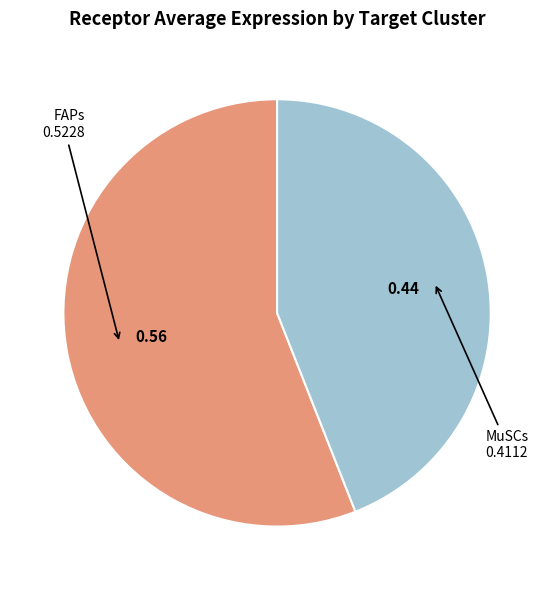

Which category has the smallest portion of the pie?

MuSCs